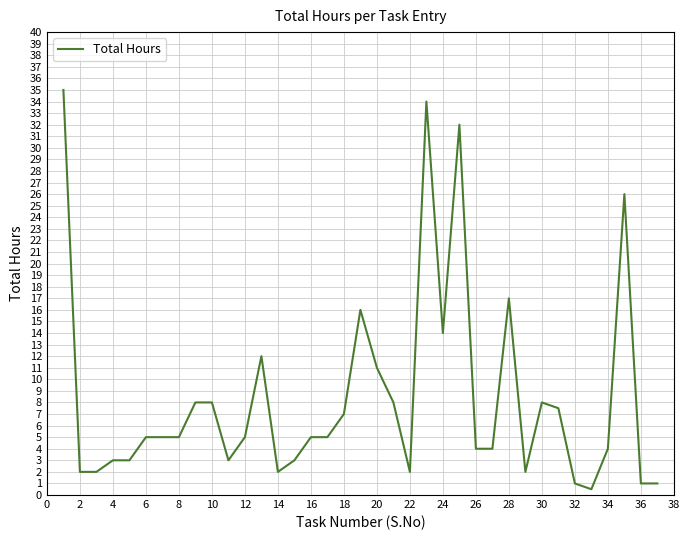

Reading left to right, extract all data points from this chart.

35.0	2.0	2.0	3.0	3.0	5.0	5.0	5.0	8.0	8.0	3.0	5.0	12.0	2.0	3.0	5.0	5.0	7.0	16.0	11.0	8.0	2.0	34.0	14.0	32.0	4.0	4.0	17.0	2.0	8.0	7.5	1.0	0.5	4.0	26.0	1.0	1.0